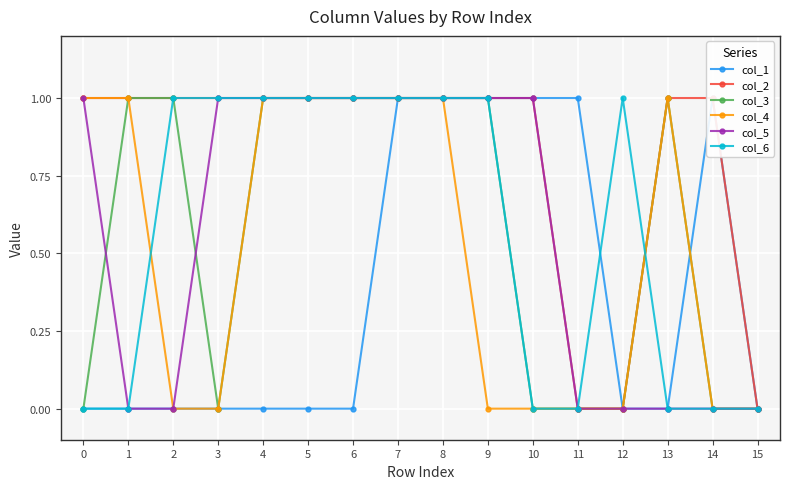

Count the number of categories in the chart.

16